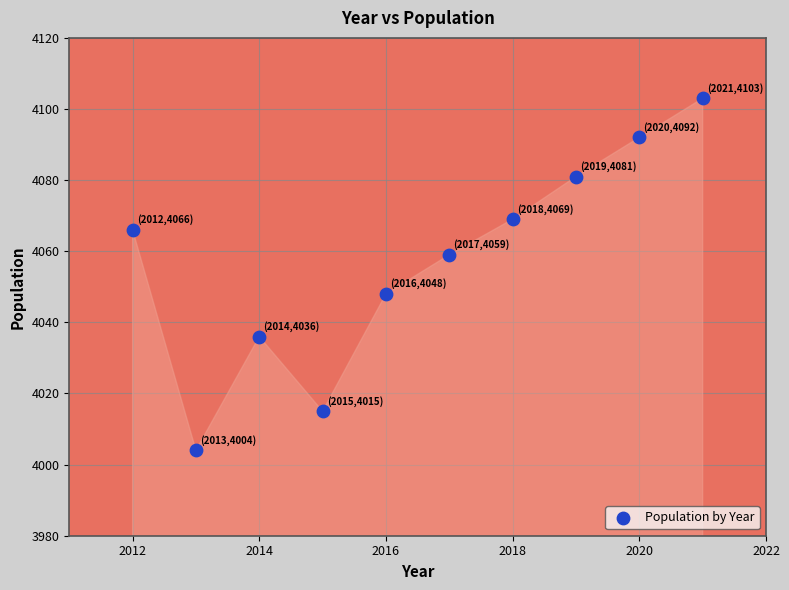

What is the range of Y values (max minus min)?

99